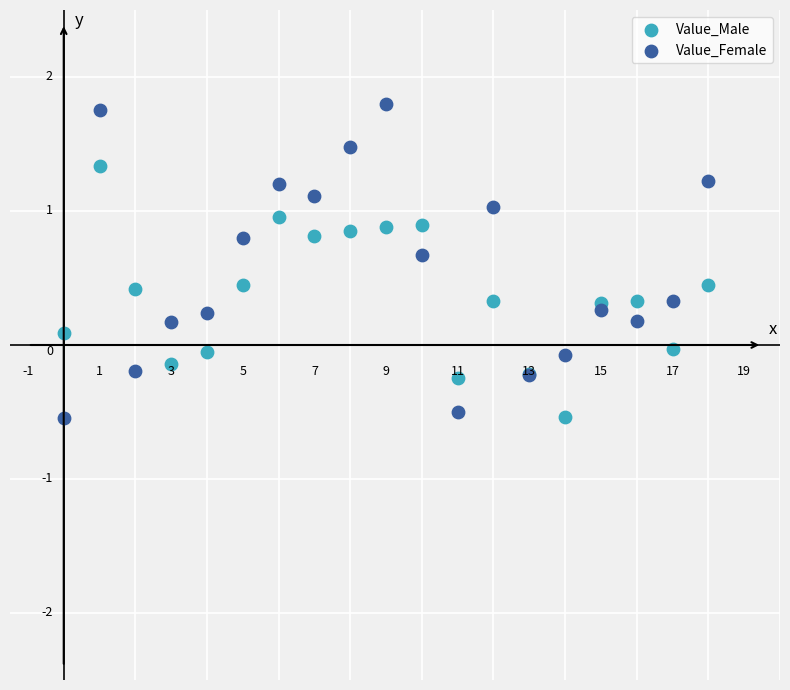

What are all the series names shown in the legend?

Value_Male, Value_Female